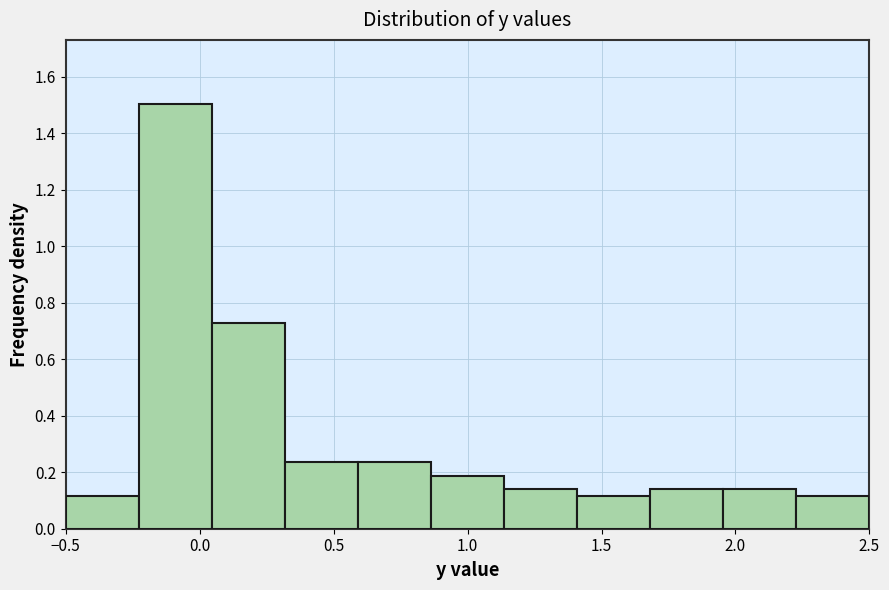

Over which range of the x-axis is the bar tallest?

-0.25 to 0.05